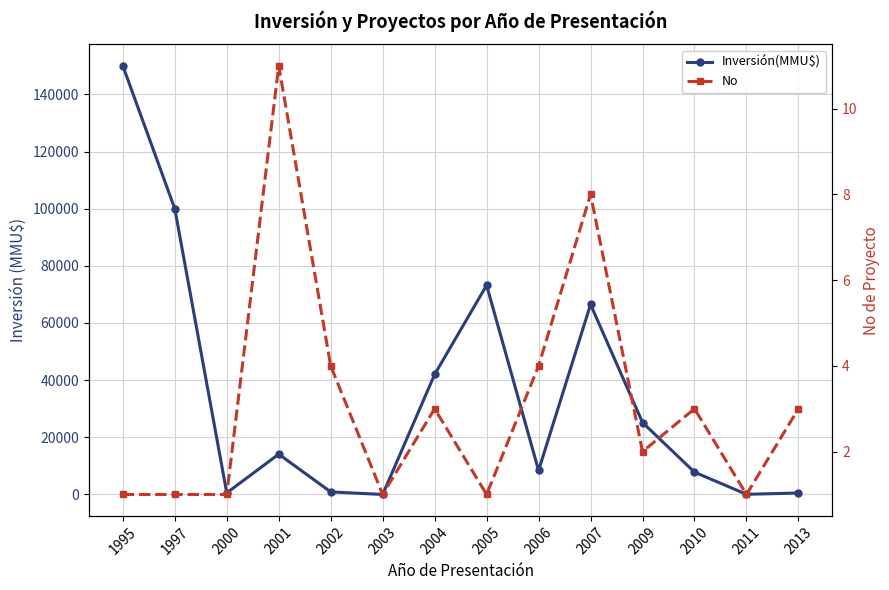

At which label does Inversión(MMU$) reach its peak?

1995